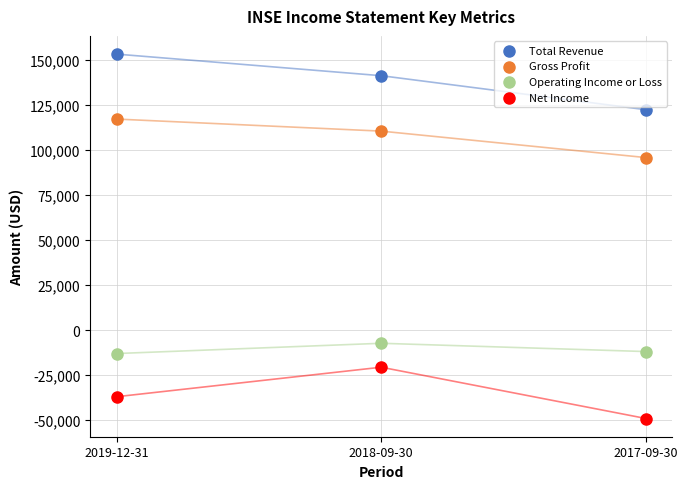

What are all the series names shown in the legend?

Total Revenue, Gross Profit, Operating Income or Loss, Net Income